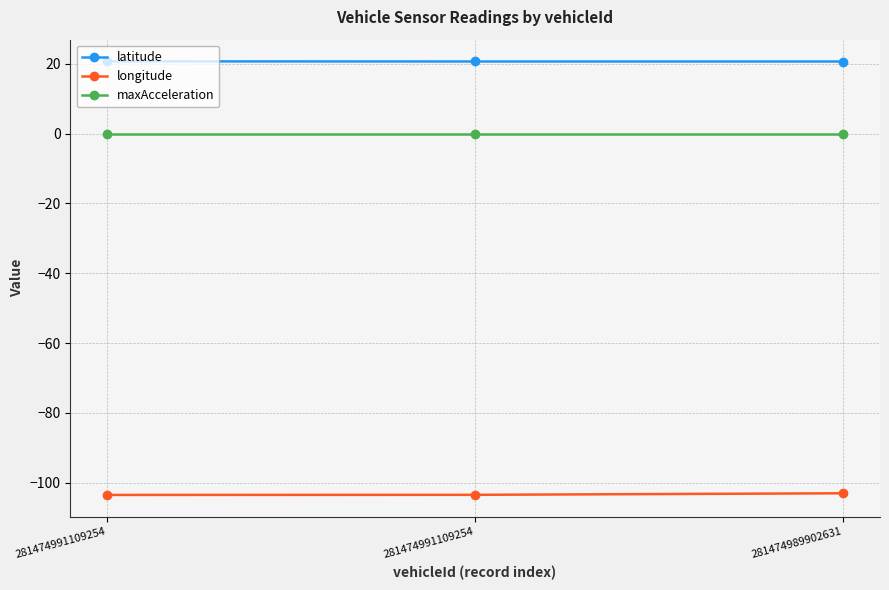

How many series are shown in this chart?

3